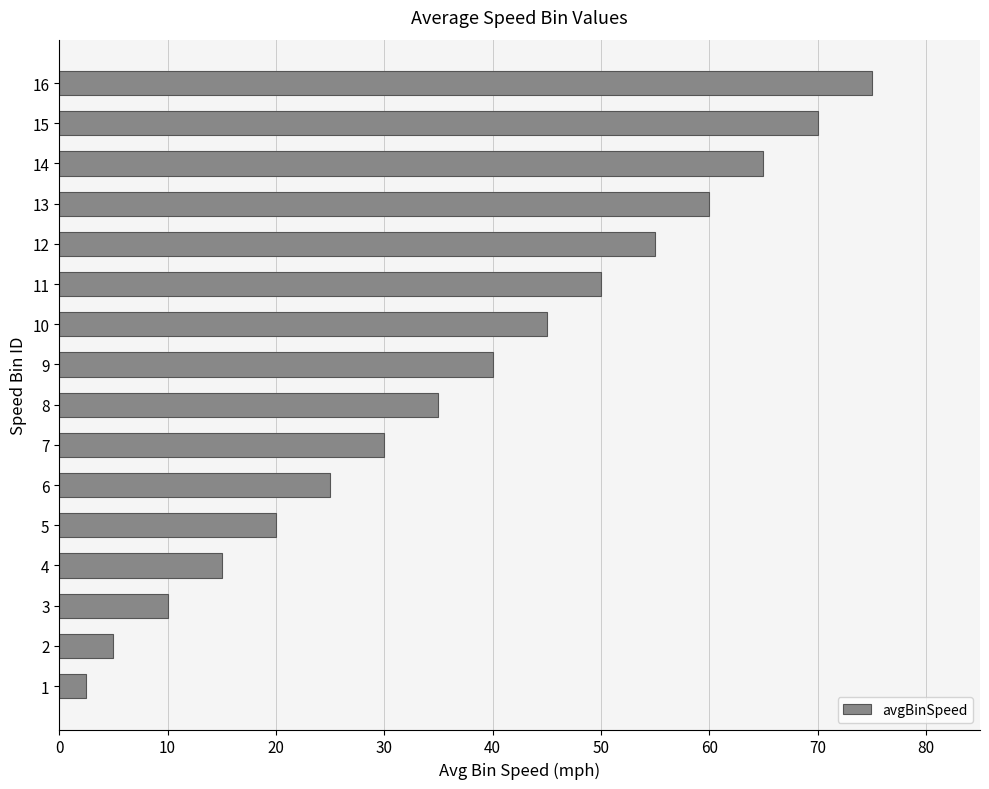

What is the change in value from 7 to 10?

+15.0